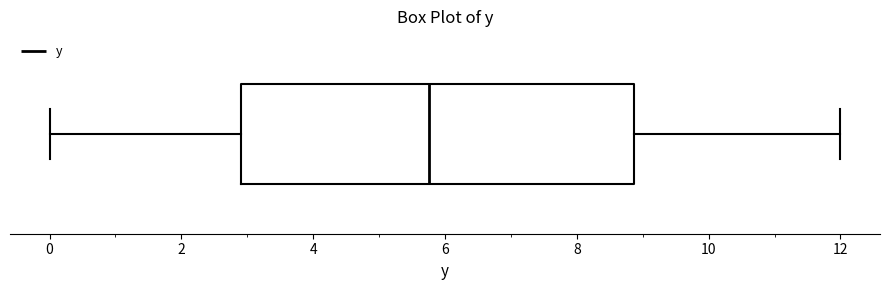

Where does the right whisker of the box end on the x-axis? The values are not printed on the chart, so give them approximately, as read against the axis.

12.0